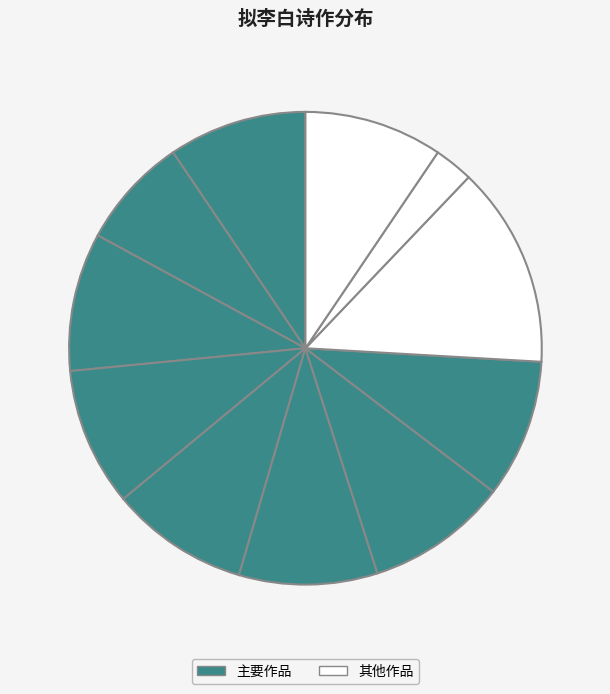

Count the number of slices in the pie.

11